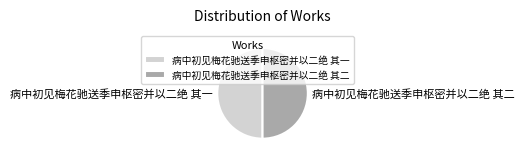

Do 病中初见梅花驰送季申枢密并以二绝 其二 and 病中初见梅花驰送季申枢密并以二绝 其一 together represent more than half of the pie?

Yes